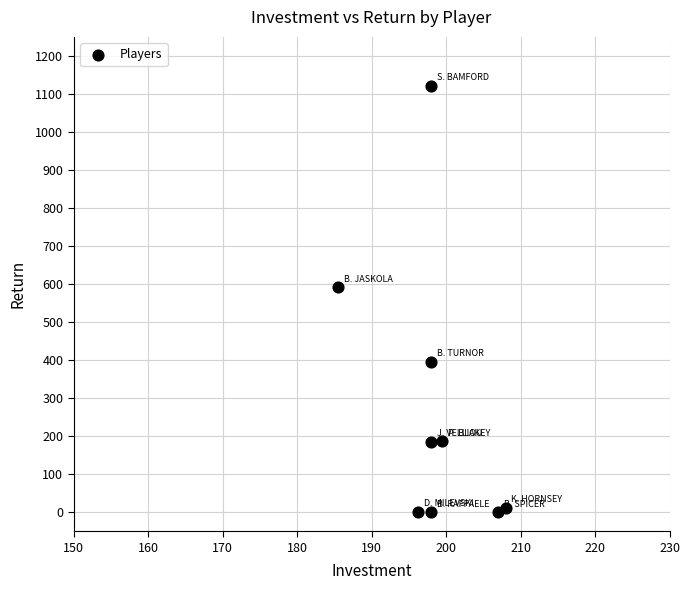

What is the range of Y values (max minus min)?

1122.0